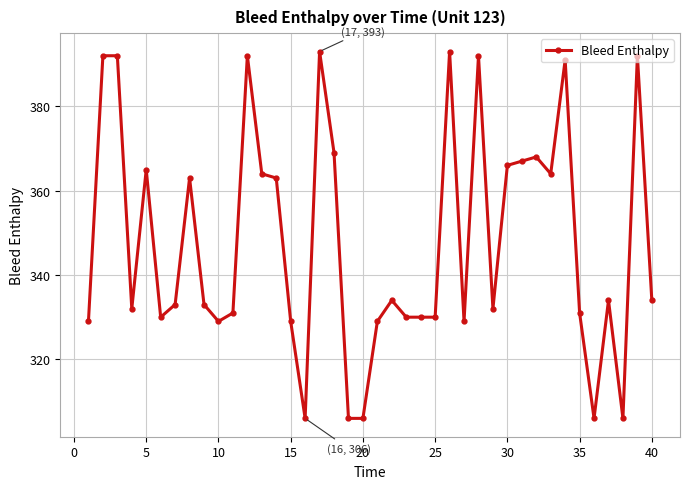

Does the chart display data point markers on the line(s)?

Yes